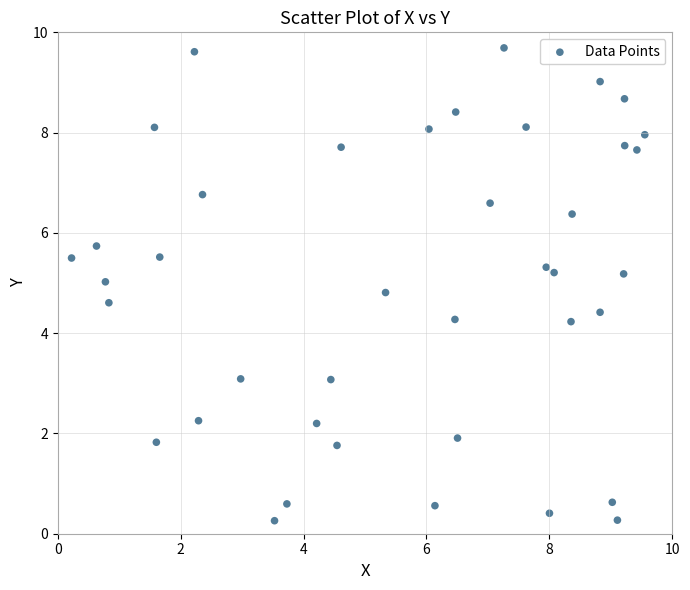

What is the range of X values (max minus min)?

9.3